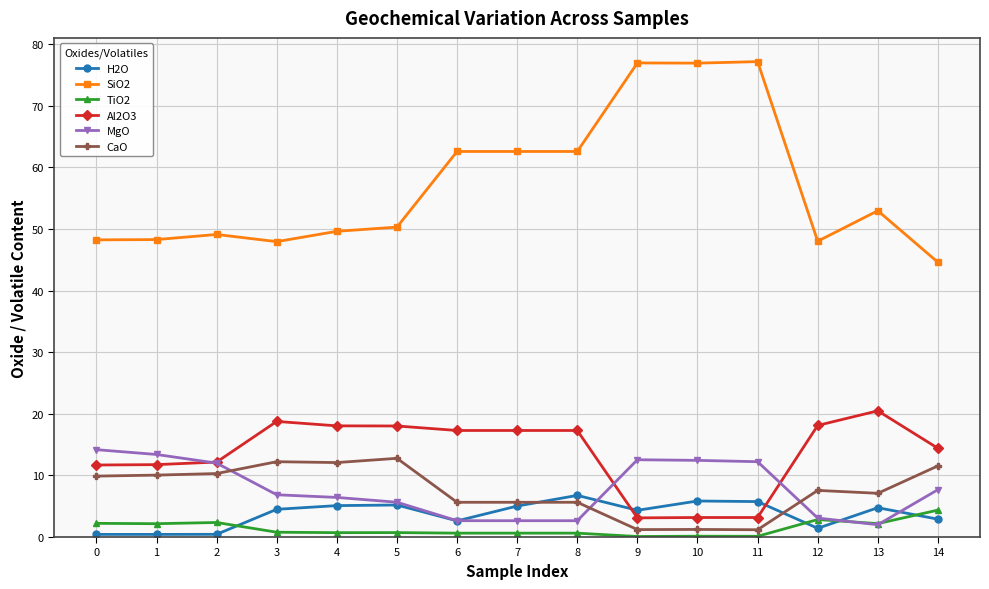

At how many categories does at least one series exceed 15?

15